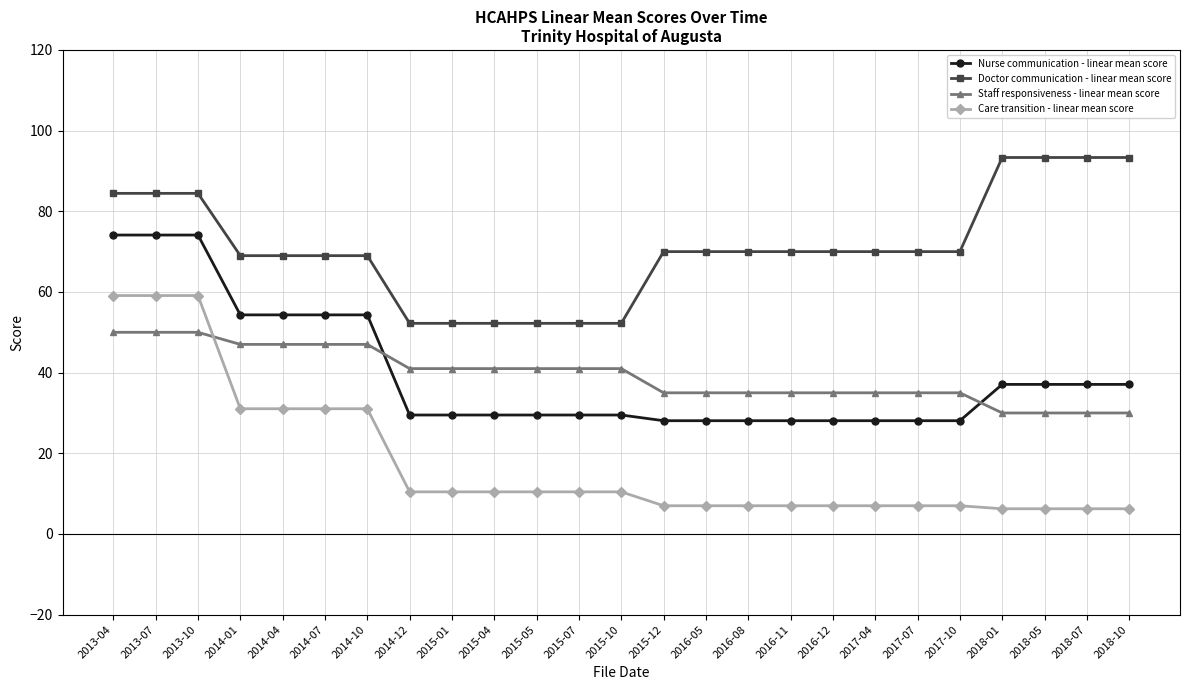

What is the maximum value for Care transition - linear mean score?

59.1